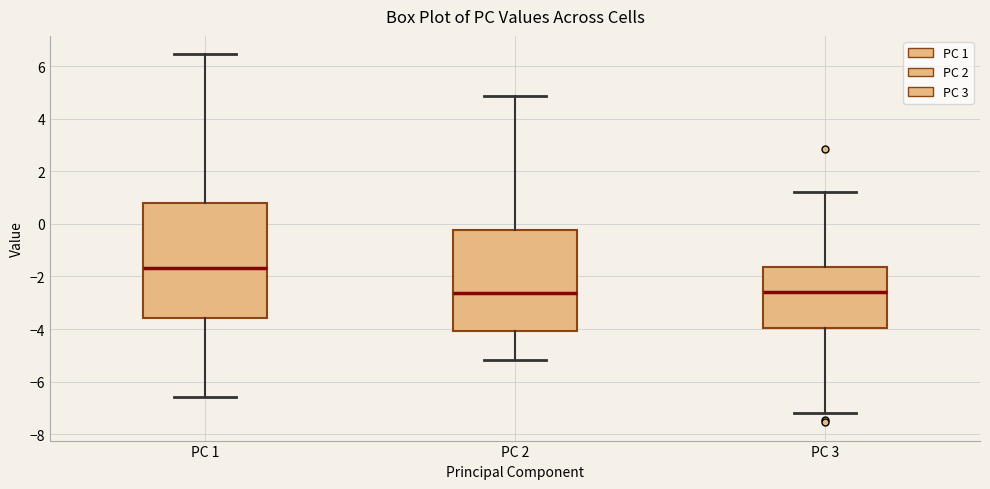

Comparing the boxes themselves (not the whiskers), which one is the tallest?

PC 1